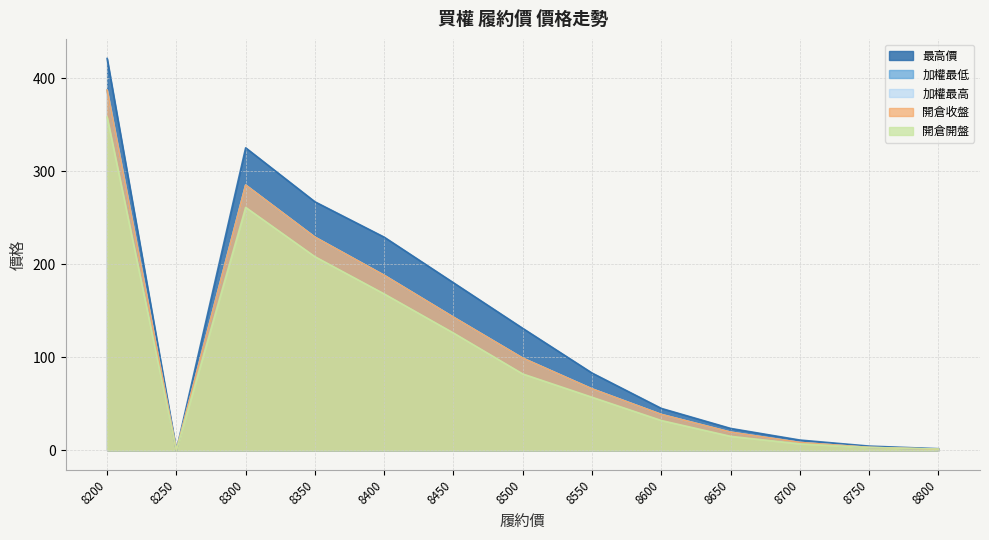

Is it true that 加權最低 equals 143.0 at 8450?

True